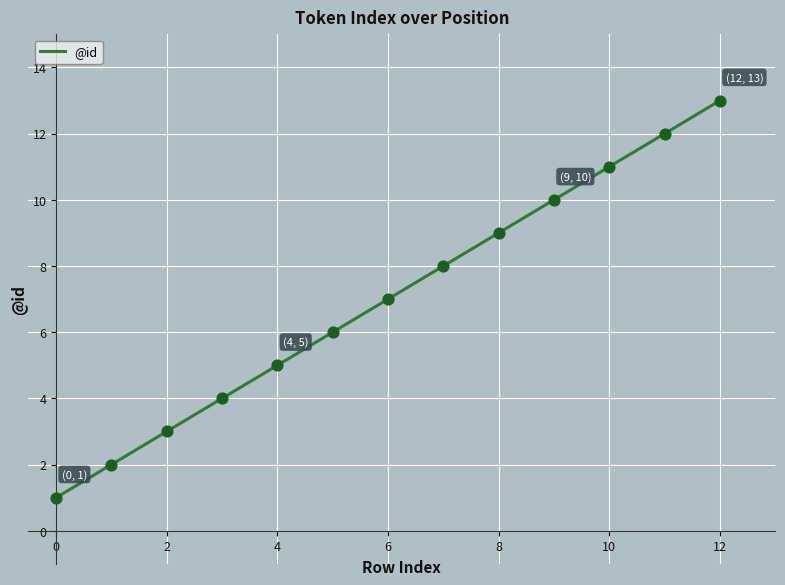

What is the greatest value displayed?

13